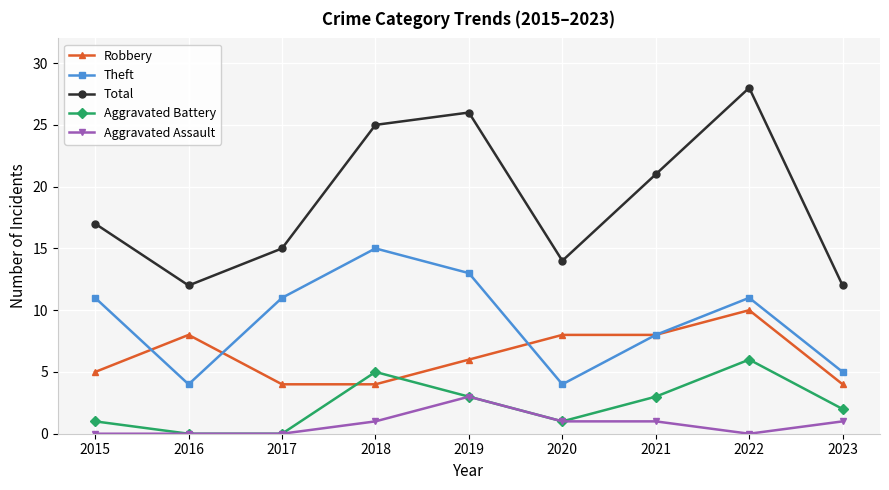

How many Aggravated Assault values are between 0 and 1?

8